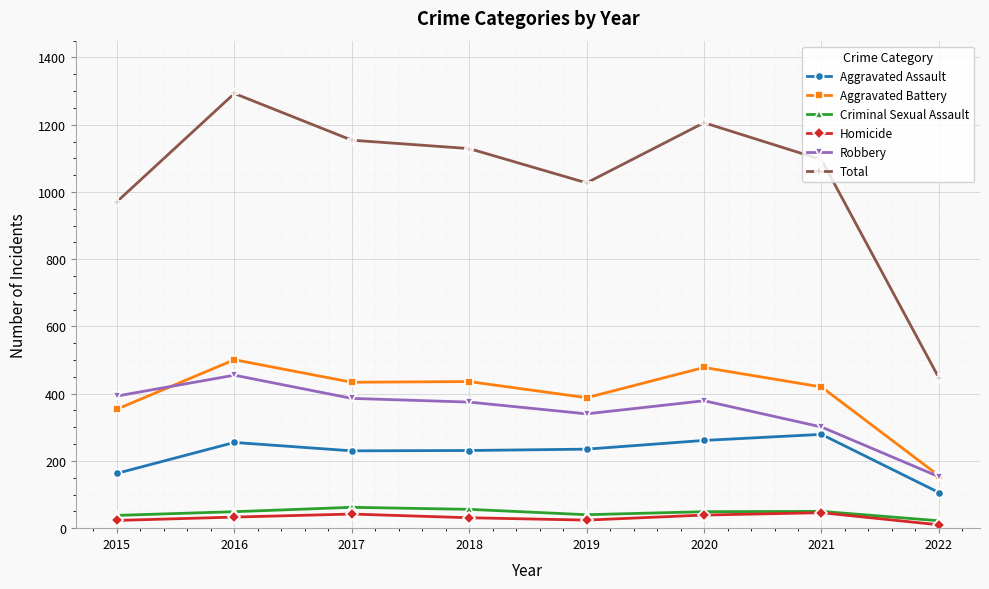

How many data points in Homicide are less than 33?

4